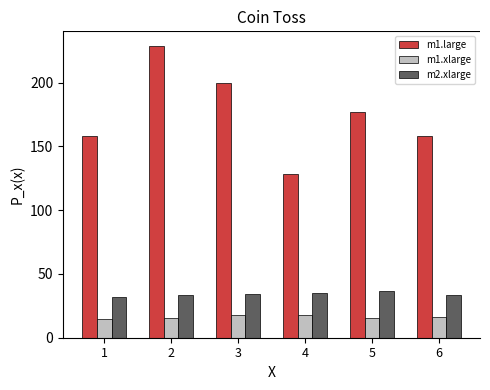

The value of m2.xlarge at 5 is 36.4. True or false?

True